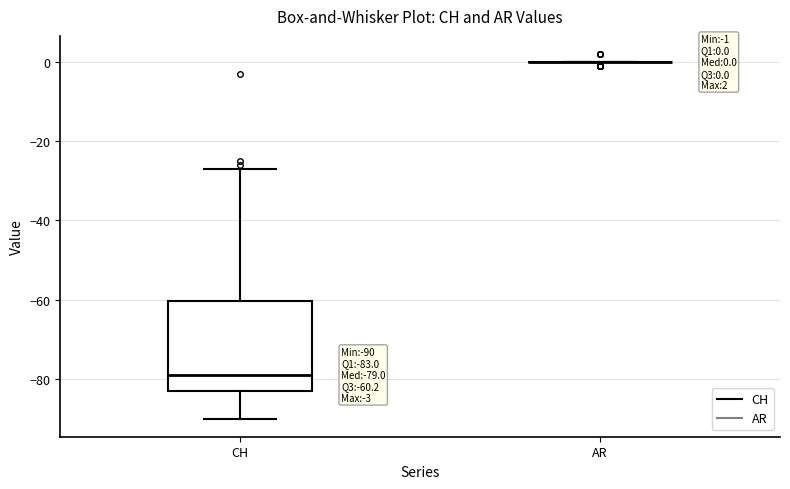

Comparing the boxes themselves (not the whiskers), which one is the tallest?

CH